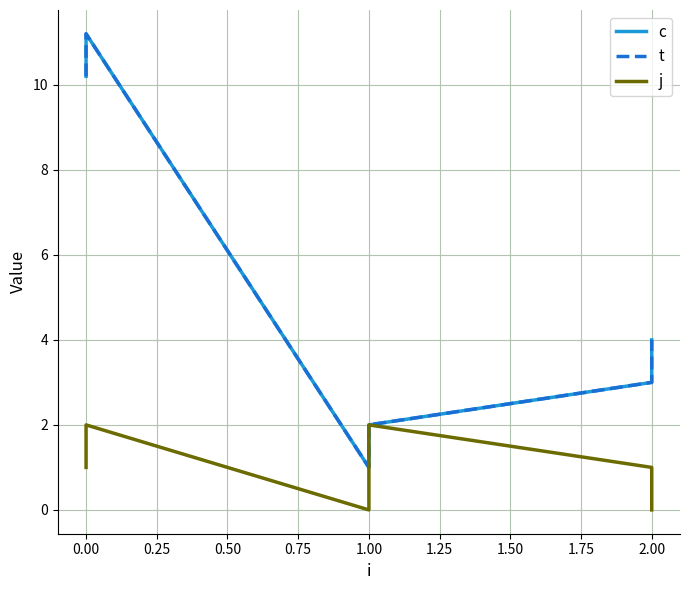

Which series has the widest spread of values?

c